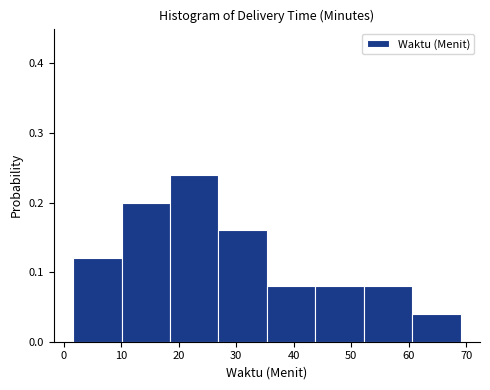

Reading left to right, transcribe this chart: for each bar, give the range it covers on the x-axis and its height. Neither the bar edges nor the heights are printed on the chart, so give them approximately, as read against the axes.

2 to 10: 0.12
10 to 18: 0.20
18 to 27: 0.24
27 to 35: 0.16
35 to 44: 0.08
44 to 52: 0.08
52 to 61: 0.08
61 to 69: 0.04